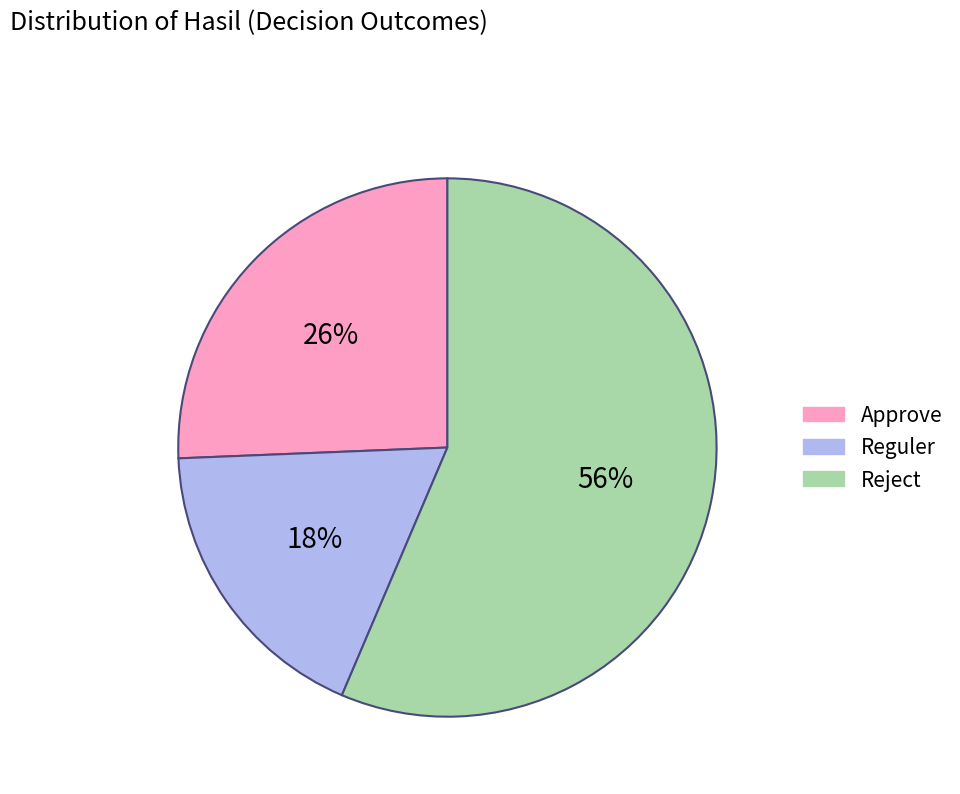

Rank the categories by value from lowest to highest.

Reguler, Approve, Reject